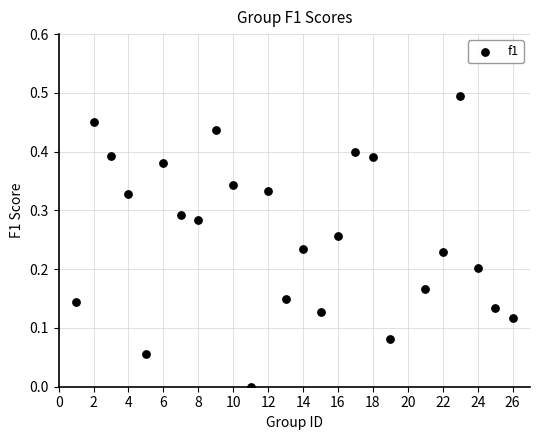

What is the range of X values (max minus min)?

25.0